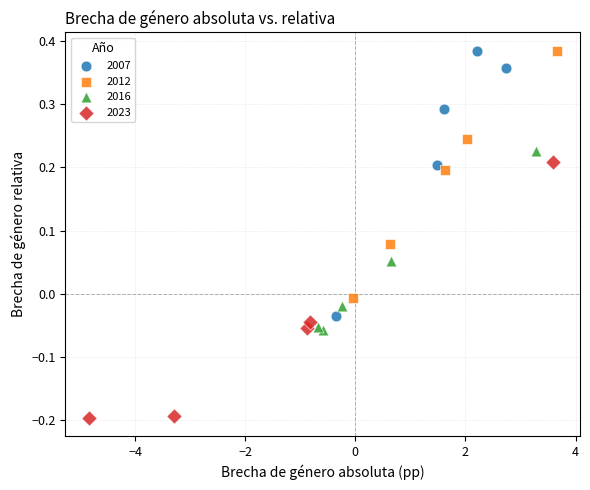

Which series reaches the minimum Y coordinate?

2023